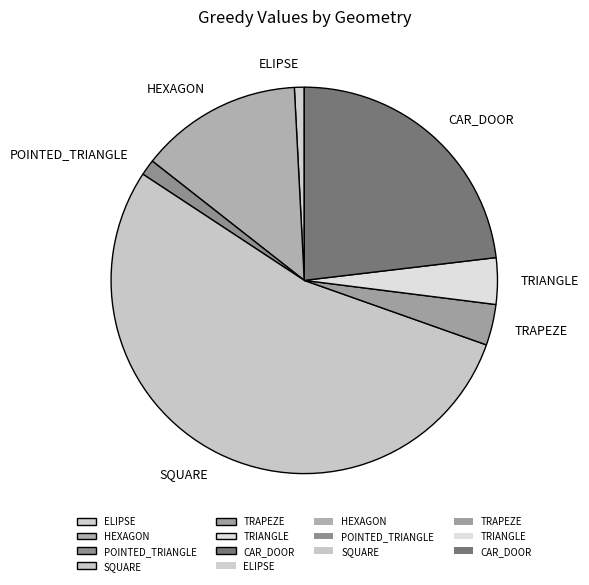

Is there any slice that represents more than half of the pie?

Yes